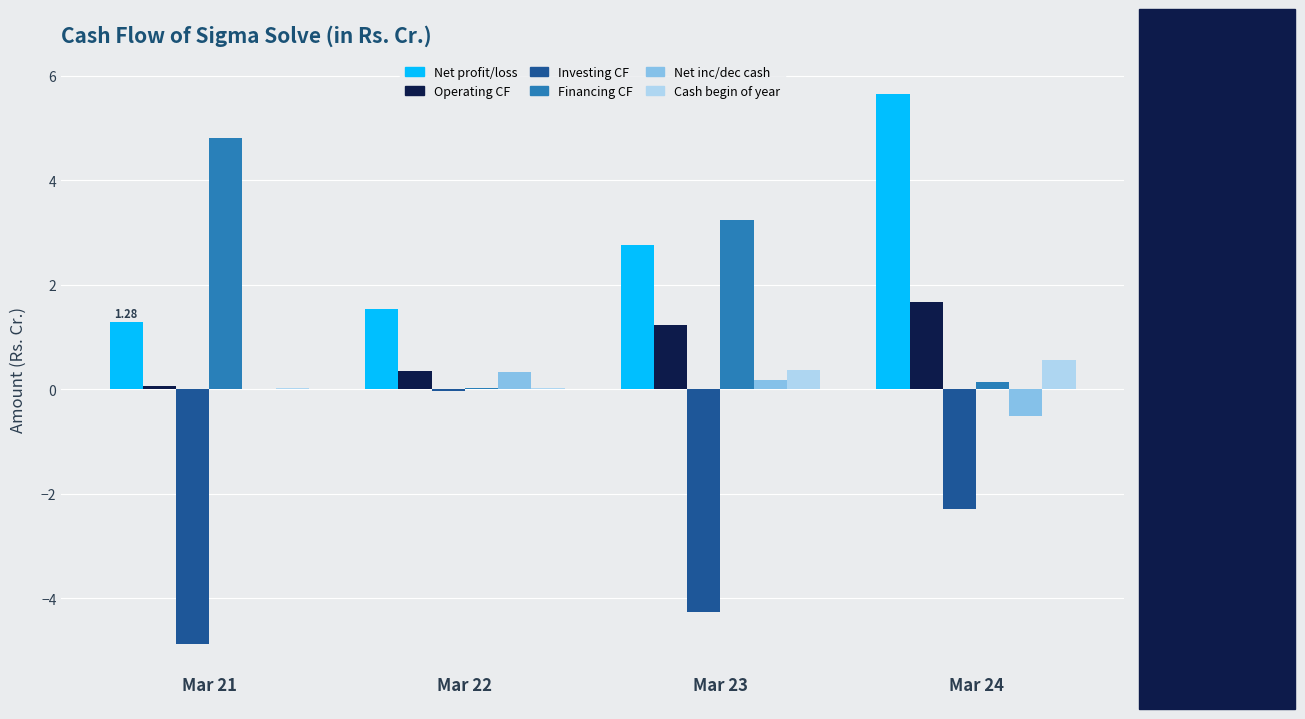

At which category is the sum across all series the highest?

Mar 24